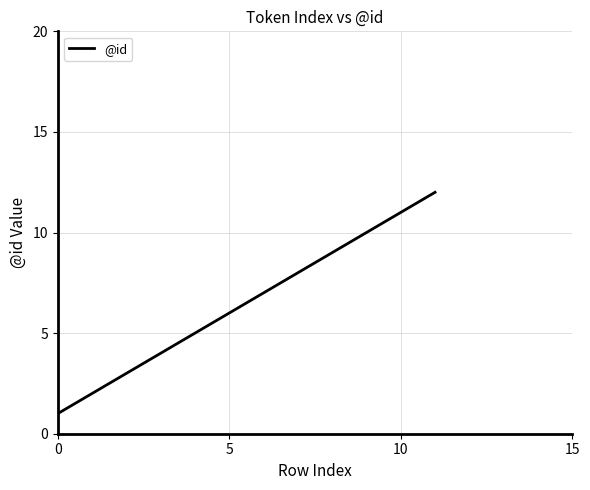

True or false: there are more than 0 points higher than both neighbors.

False